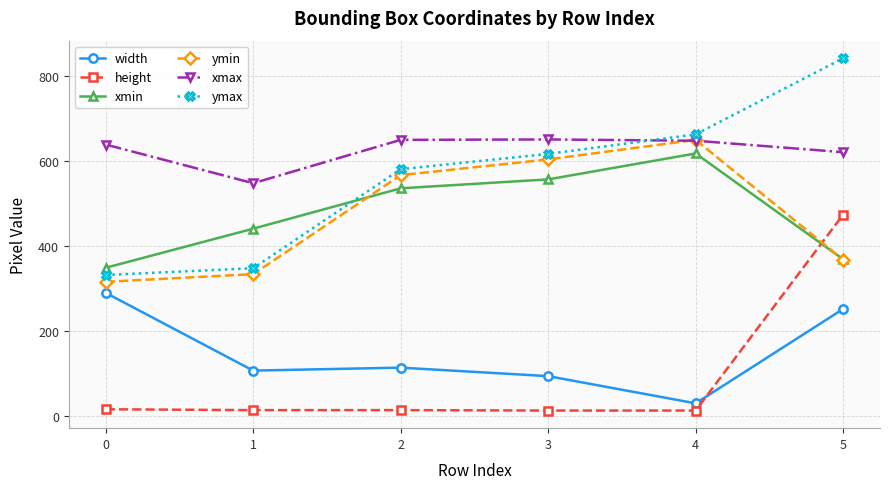

True or false: ymin and width cross at least once.

False